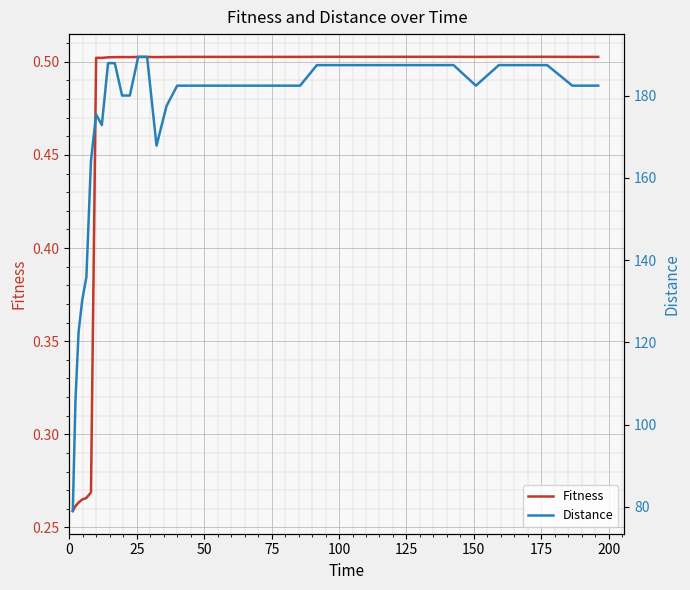

How many values in the Distance series exceed 182?

28